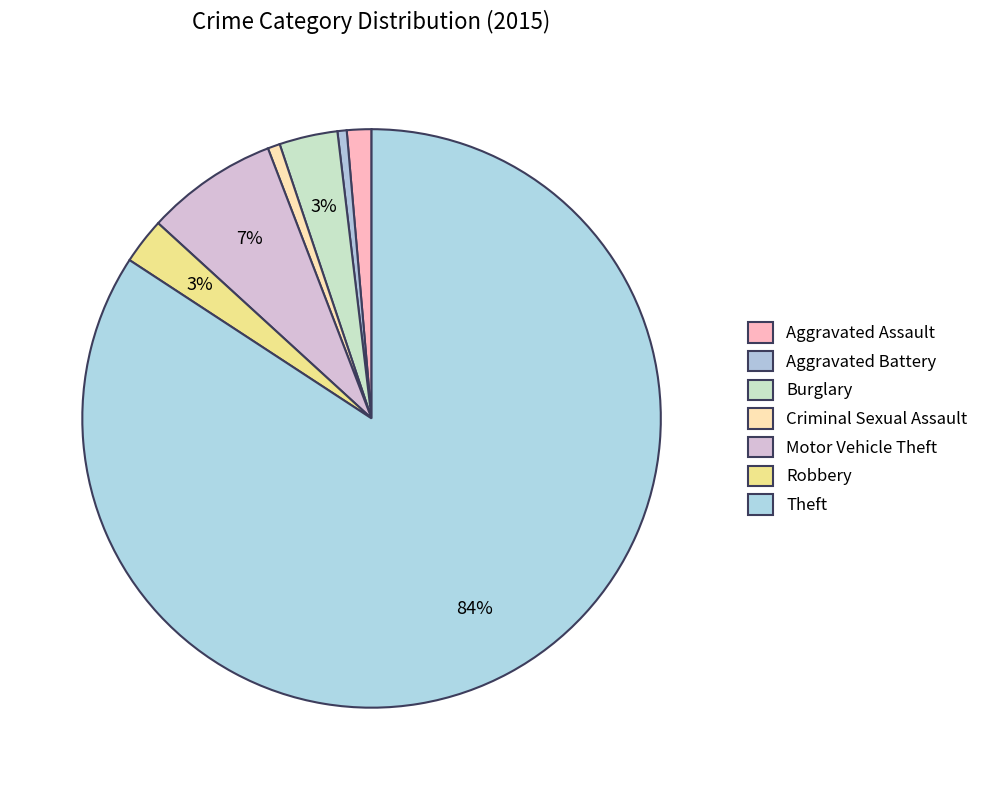

How many segments does this pie chart have?

7